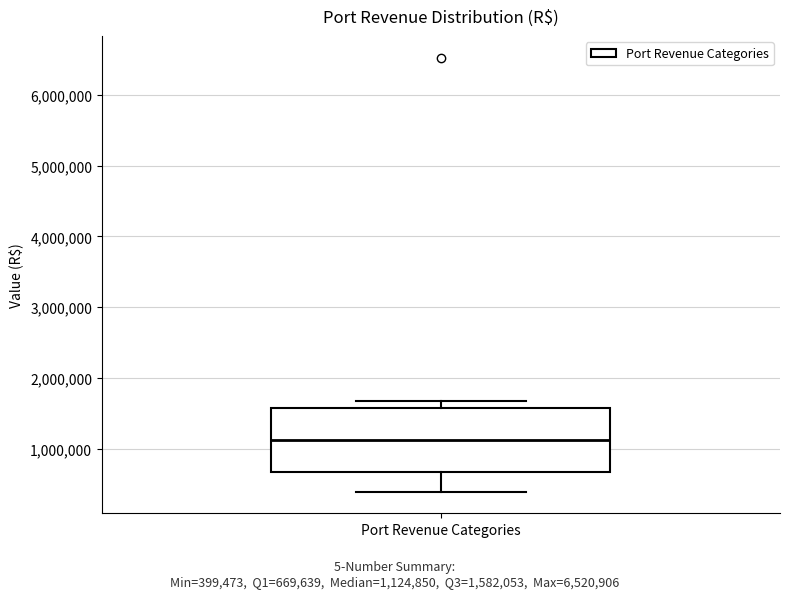

Transcribe this box plot: give where the median line is, the range the box spans, and where the two whiskers end, as read against the y-axis. The values are not printed on the chart, so give them approximately, as read against the axis.

median 1100000, box 700000 to 1600000, whiskers 400000 to 1700000